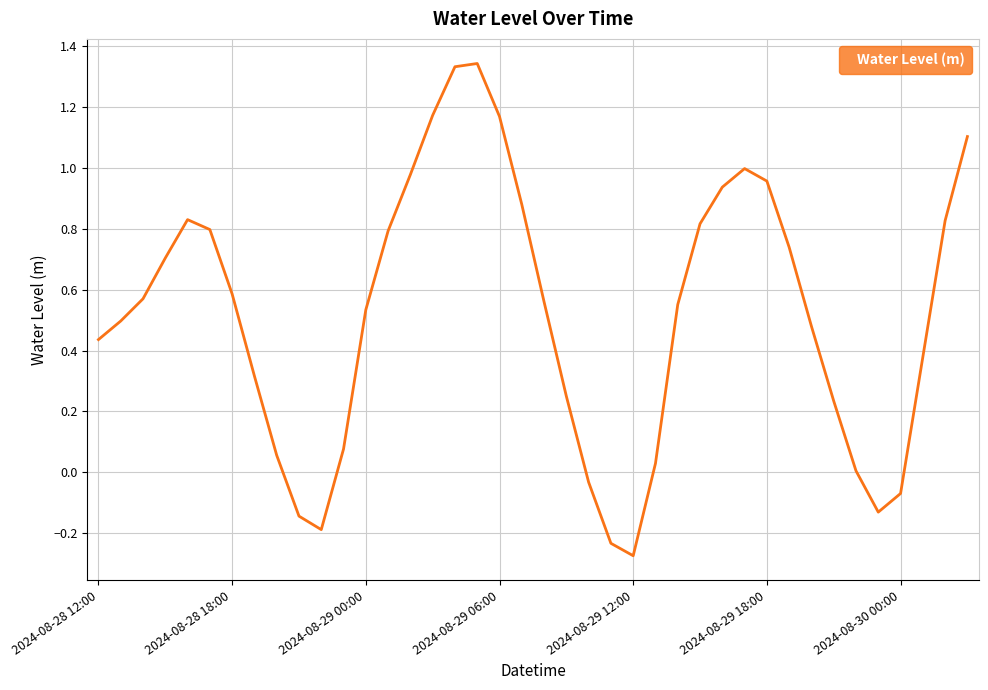

Is this an area chart (filled region under the line)?

No